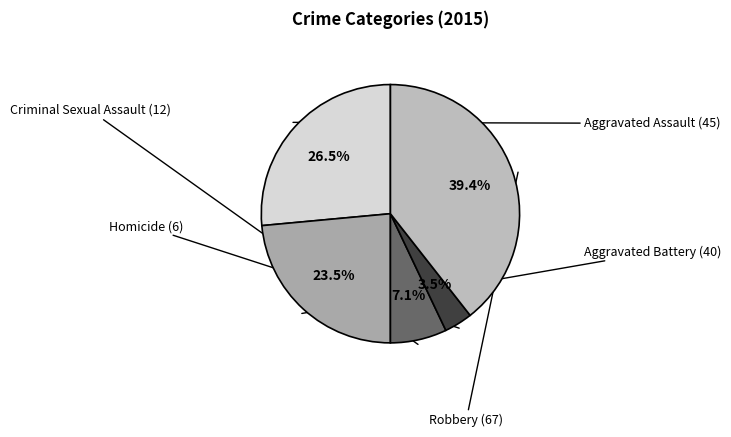

To the nearest percent, what is the average slice percentage?

20%